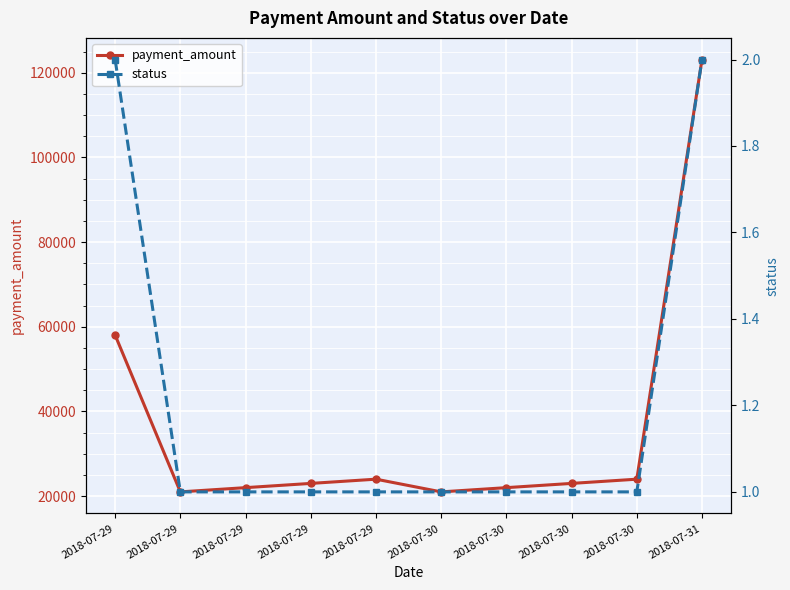

At which category does payment_amount reach its first local valley?

2018-07-29